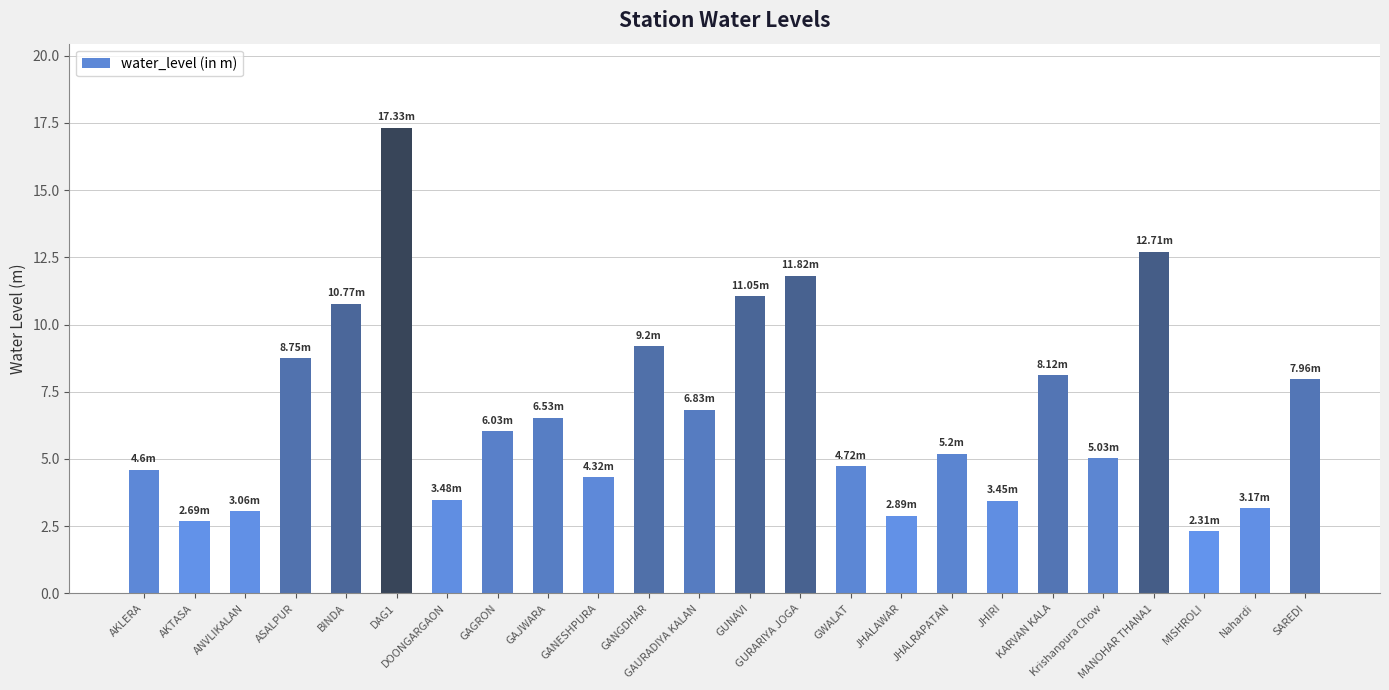

What is the label of the 17th bar from the right?

GAGRON